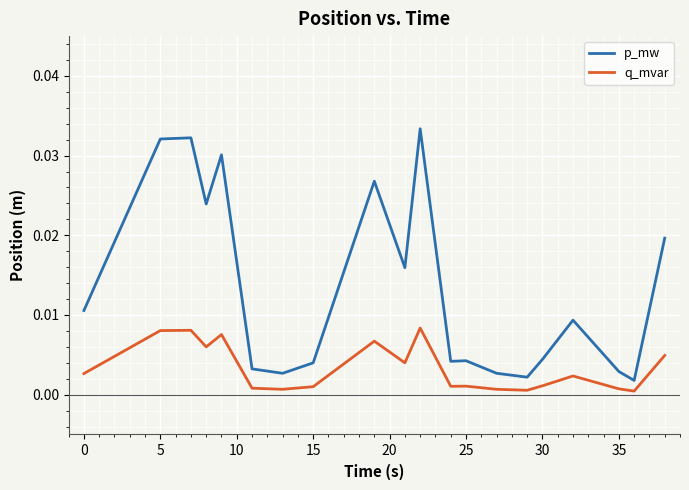

Does the chart display data point markers on the line(s)?

No